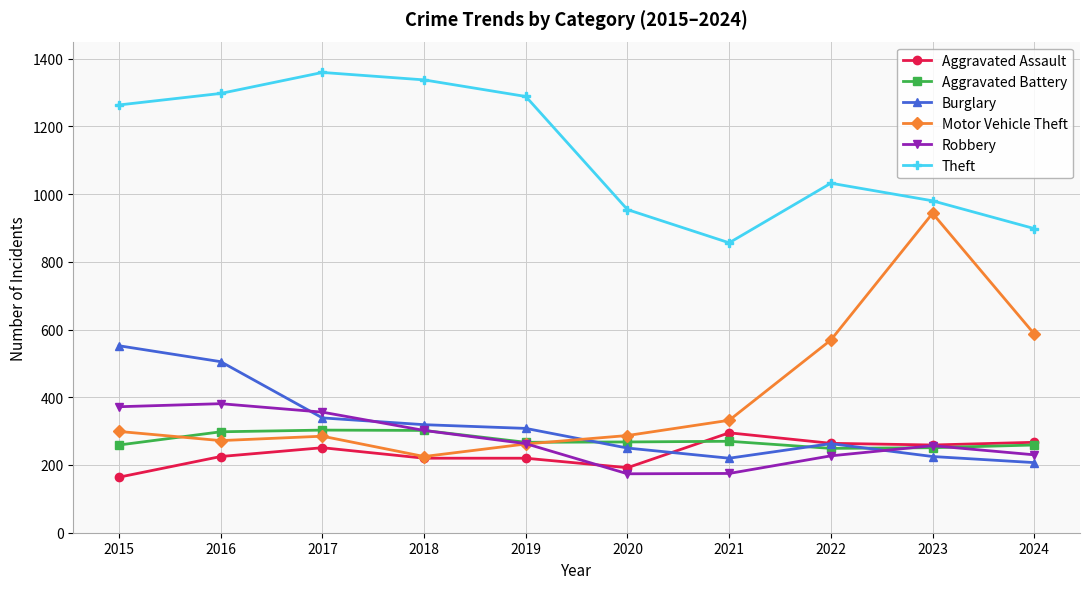

What is the value of the Aggravated Battery point at the 3rd from the left?

303